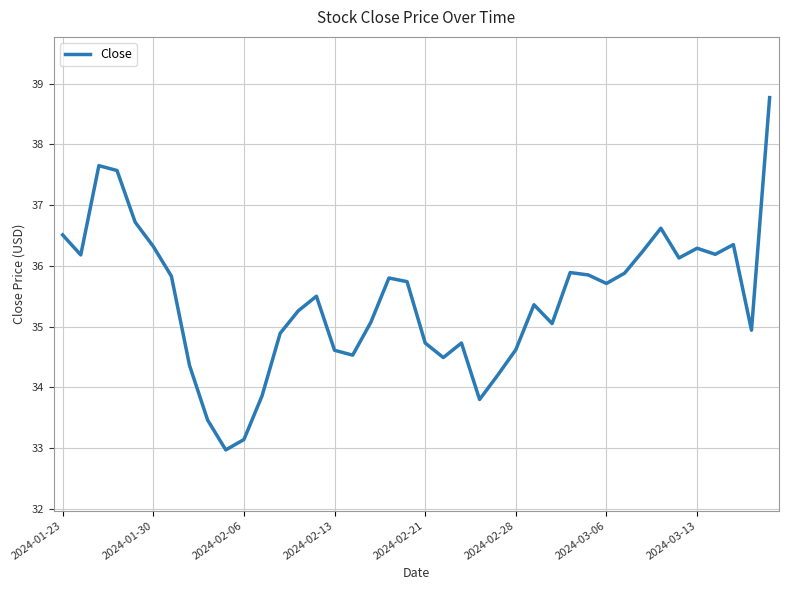

Count the number of categories in the chart.

40